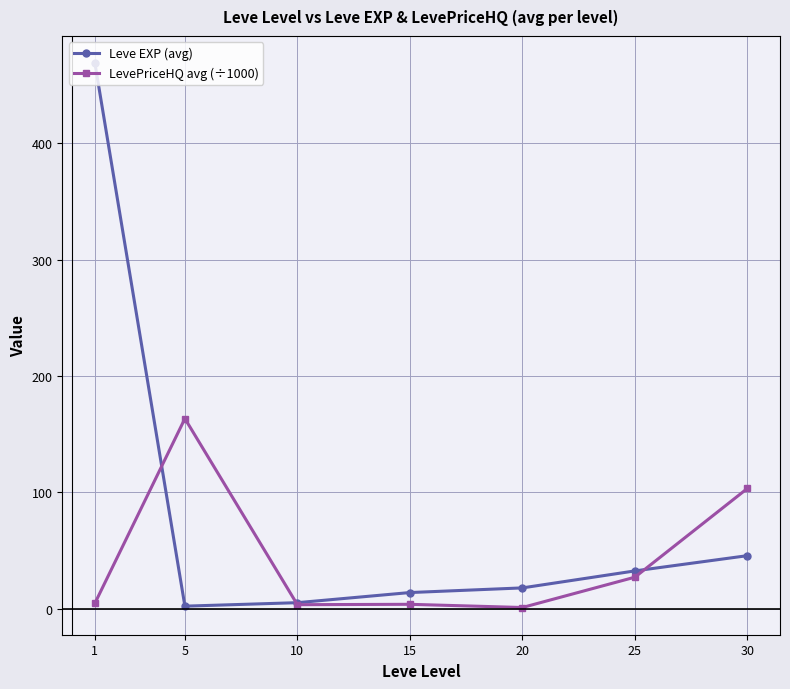

What is the difference between the Leve EXP (avg) values at 30 and 20?

27.7